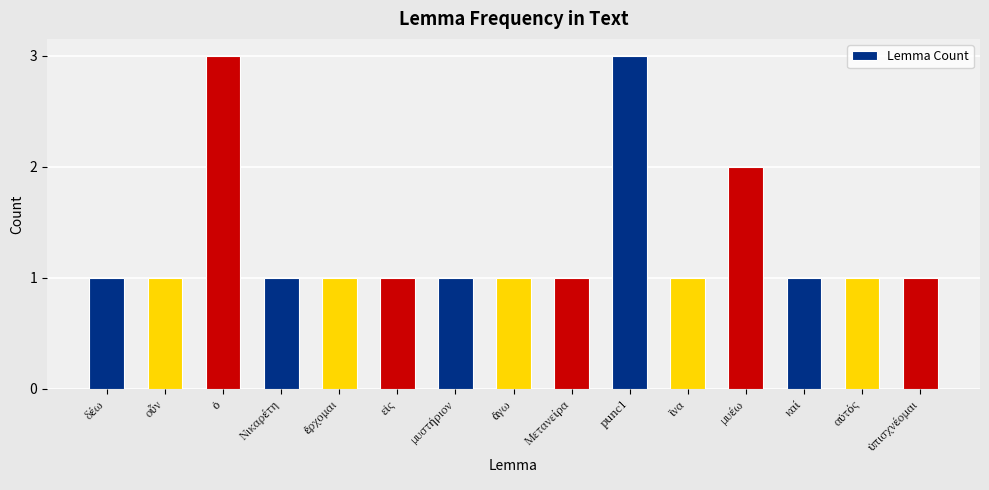

What is the value of the 7th bar from the left?

1